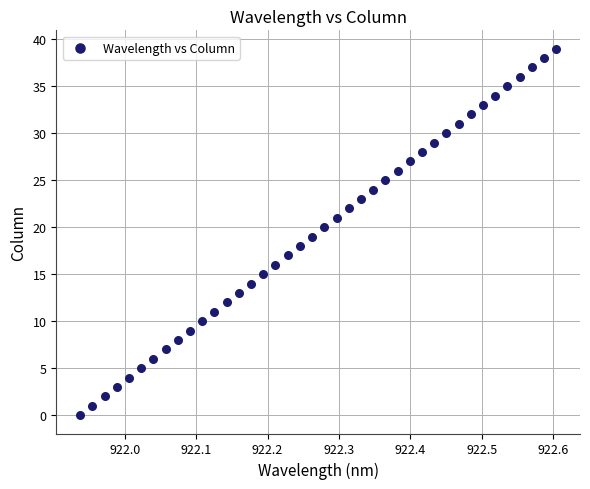

What is the range of Y values (max minus min)?

39